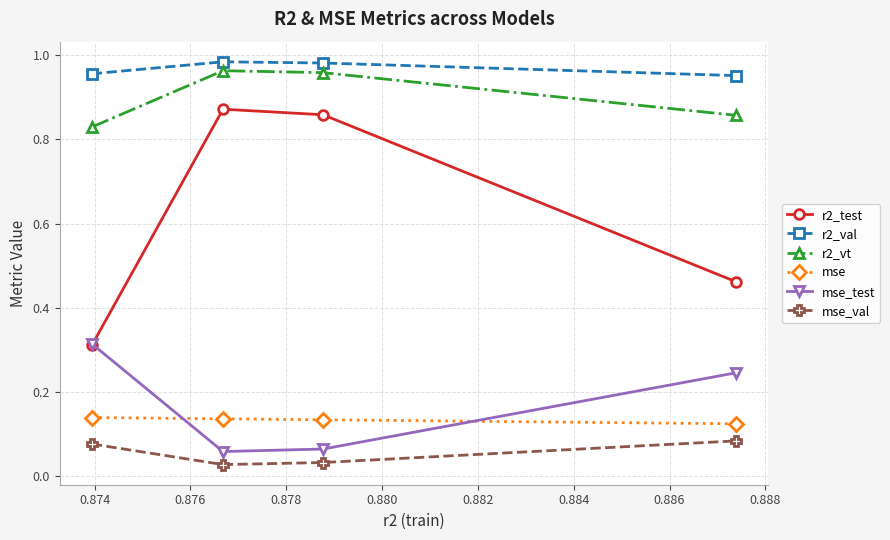

How many r2_test values are between 0 and 1?

4